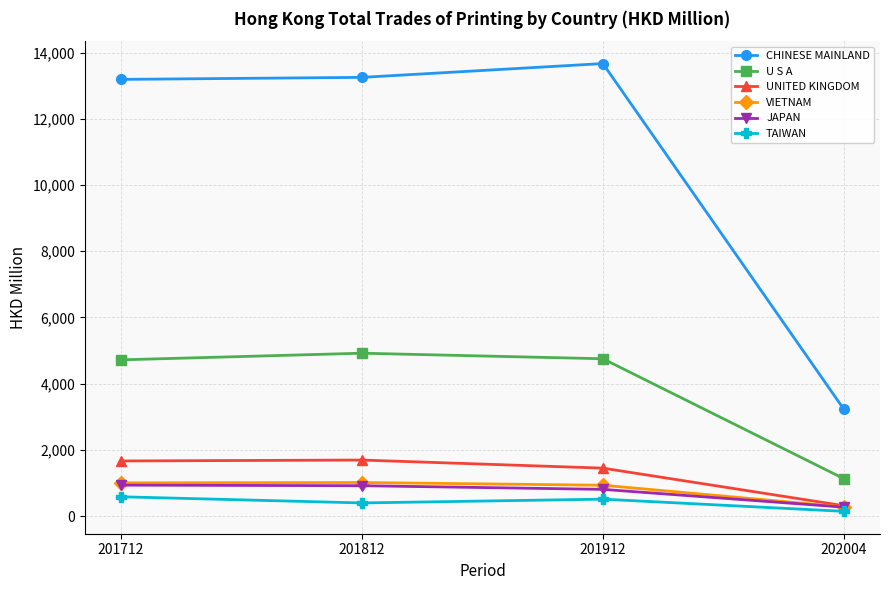

True or false: U S A has a value of 1528.5 at 201812.

False